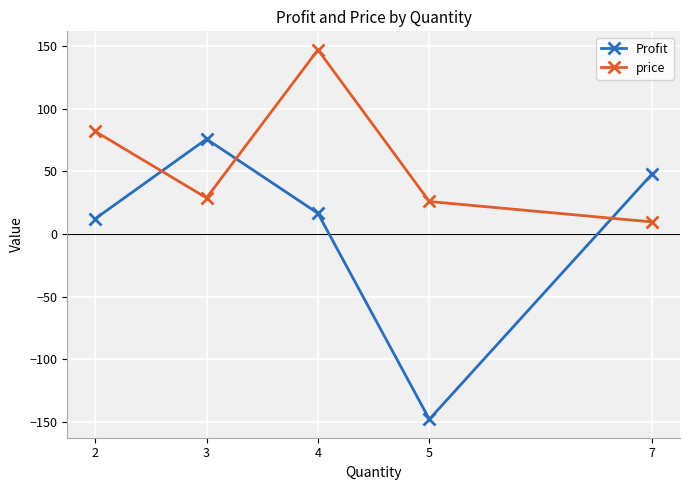

In price, how many points are higher than both neighbors (excluding endpoints)?

1